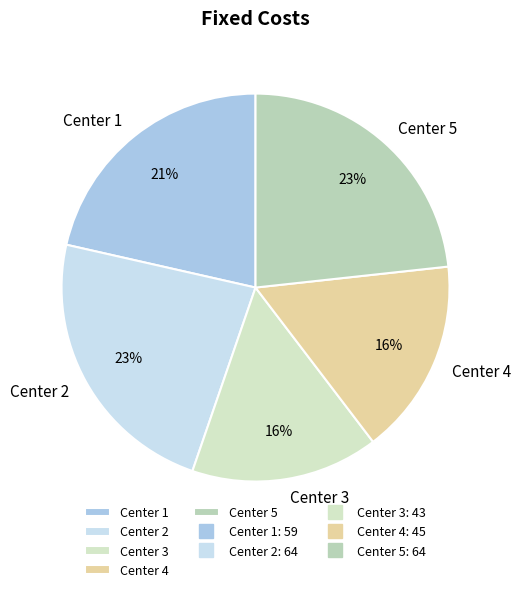

True or false: Center 1 accounts for 21% of the total.

True